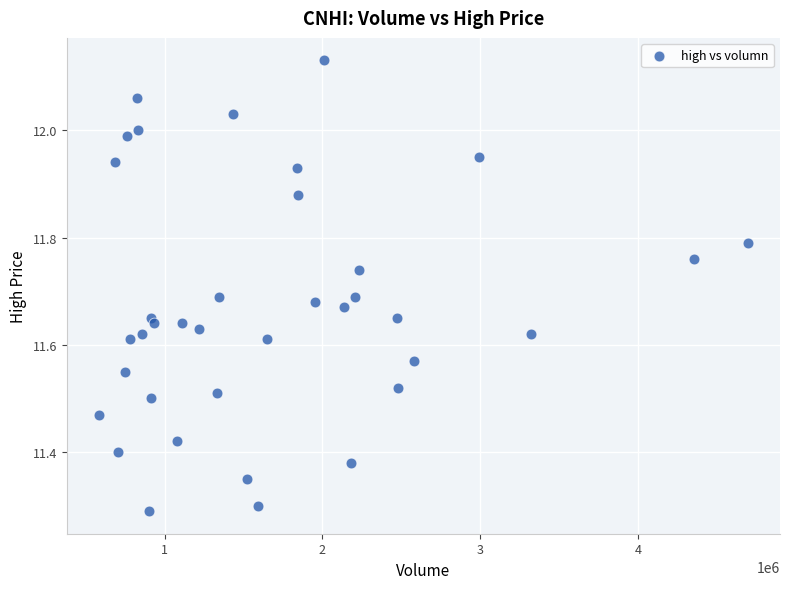

What is the range of X values (max minus min)?

4108278.0